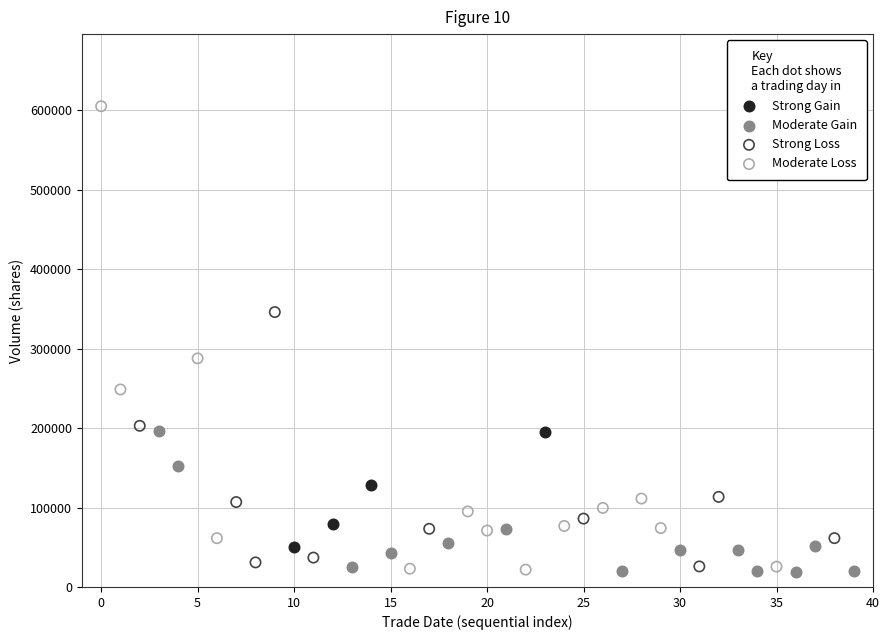

Which series contains the highest Y value?

Moderate Loss